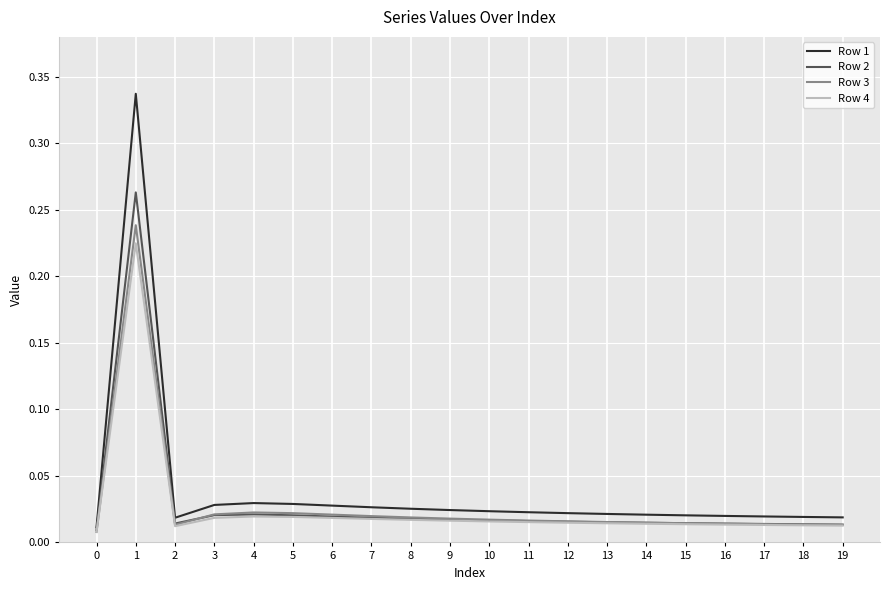

Which series has the widest spread of values?

Row 1